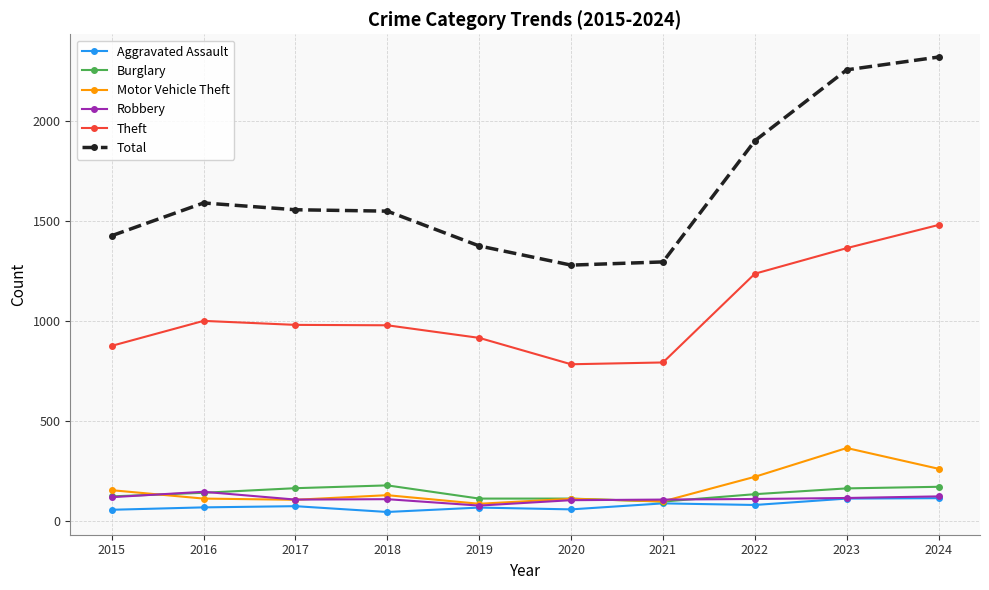

Which series has the largest total across all categories?

Total